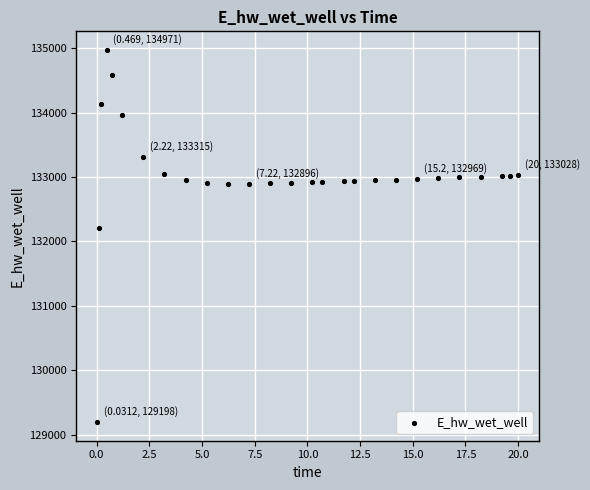

What Y value in the scatter plot is closest to 132084?

132210.5